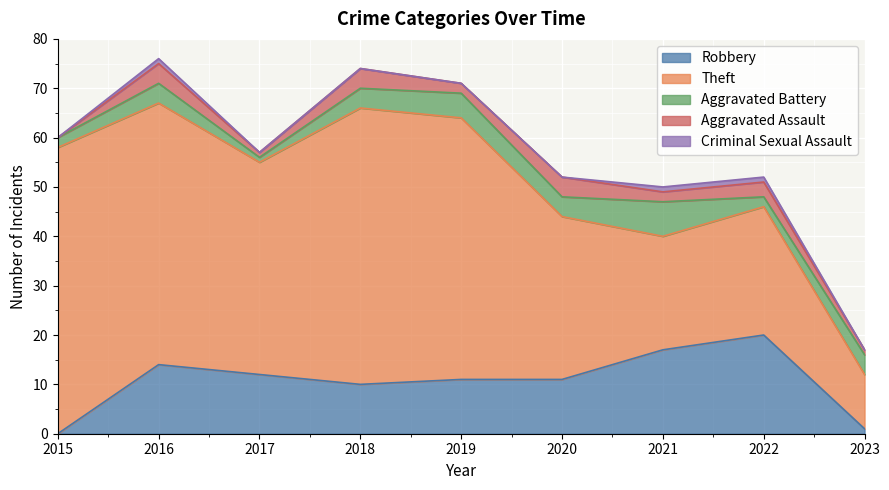

How many data points in Robbery are above 11?

4